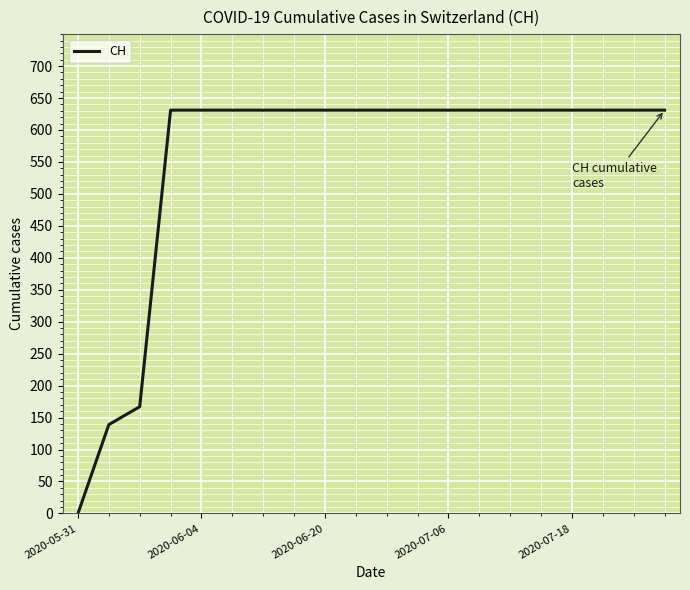

What is the greatest value displayed?

631